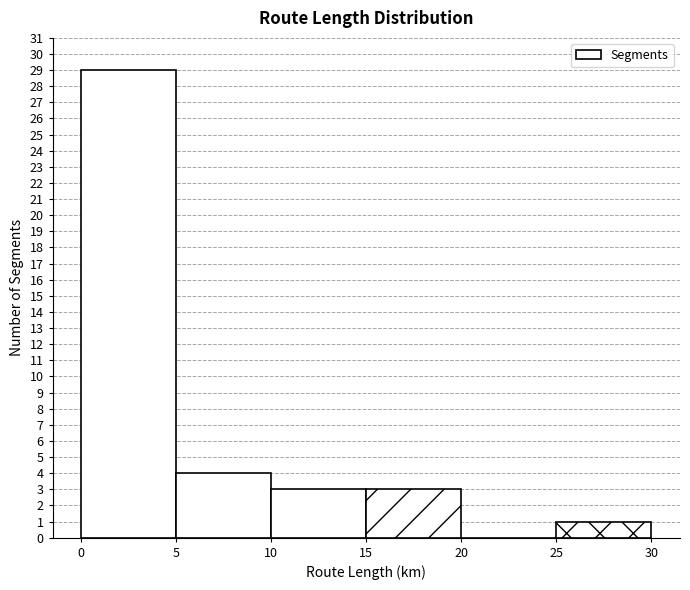

Reading left to right, transcribe this chart: for each bar, give the range it covers on the x-axis and its height. The values are not printed on the chart, so give them approximately, as read against the axis.

0 to 5: 29
5 to 10: 4
10 to 15: 3
15 to 20: 3
20 to 25: 0
25 to 30: 1